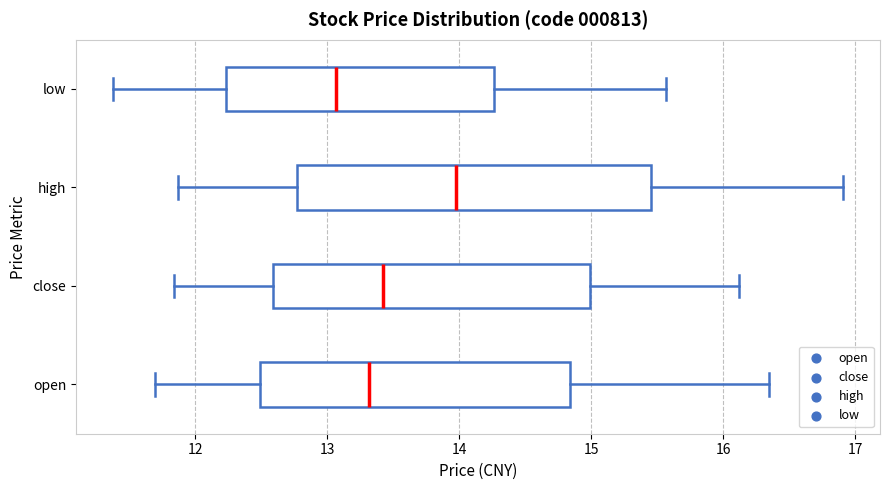

Reading bottom to top, transcribe this box plot: for each box, give where its median line is, the range the box spans, and where its two whiskers end, as read against the x-axis. The values are not printed on the chart, so give them approximately, as read against the axis.

open: median 13.3, box 12.5 to 14.8, whiskers 11.7 to 16.3
close: median 13.4, box 12.6 to 15.0, whiskers 11.8 to 16.1
high: median 14.0, box 12.8 to 15.5, whiskers 11.9 to 16.9
low: median 13.1, box 12.2 to 14.3, whiskers 11.4 to 15.6